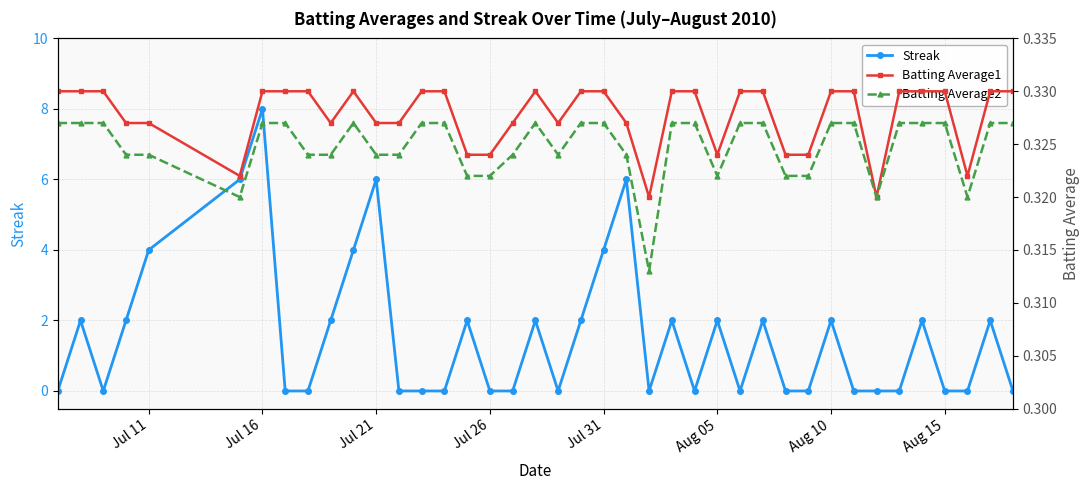

Reading left to right, extract all data points from this chart.

Streak: 0.0	2.0	0.0	2.0	4.0	6.0	8.0	0.0	0.0	2.0	4.0	6.0	0.0	0.0	0.0	2.0	0.0	0.0	2.0	0.0	2.0	4.0	6.0	0.0	2.0	0.0	2.0	0.0	2.0	0.0	0.0	2.0	0.0	0.0	0.0	2.0	0.0	0.0	2.0	0.0
Batting Average1: 0.3	0.3	0.3	0.3	0.3	0.3	0.3	0.3	0.3	0.3	0.3	0.3	0.3	0.3	0.3	0.3	0.3	0.3	0.3	0.3	0.3	0.3	0.3	0.3	0.3	0.3	0.3	0.3	0.3	0.3	0.3	0.3	0.3	0.3	0.3	0.3	0.3	0.3	0.3	0.3
Batting Average2: 0.3	0.3	0.3	0.3	0.3	0.3	0.3	0.3	0.3	0.3	0.3	0.3	0.3	0.3	0.3	0.3	0.3	0.3	0.3	0.3	0.3	0.3	0.3	0.3	0.3	0.3	0.3	0.3	0.3	0.3	0.3	0.3	0.3	0.3	0.3	0.3	0.3	0.3	0.3	0.3